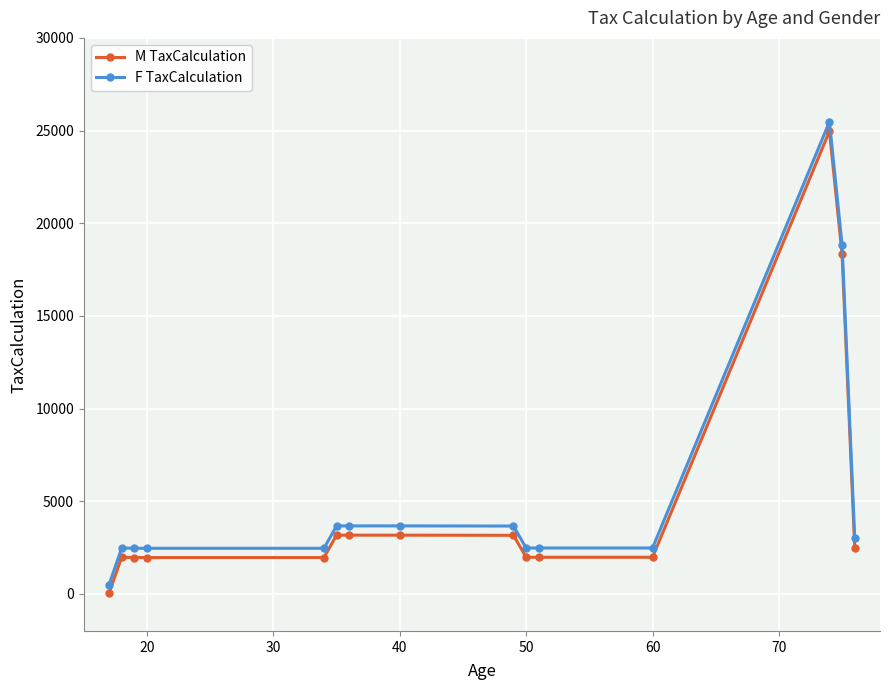

What is the difference between the maximum and minimum values in the M TaxCalculation series?

24920